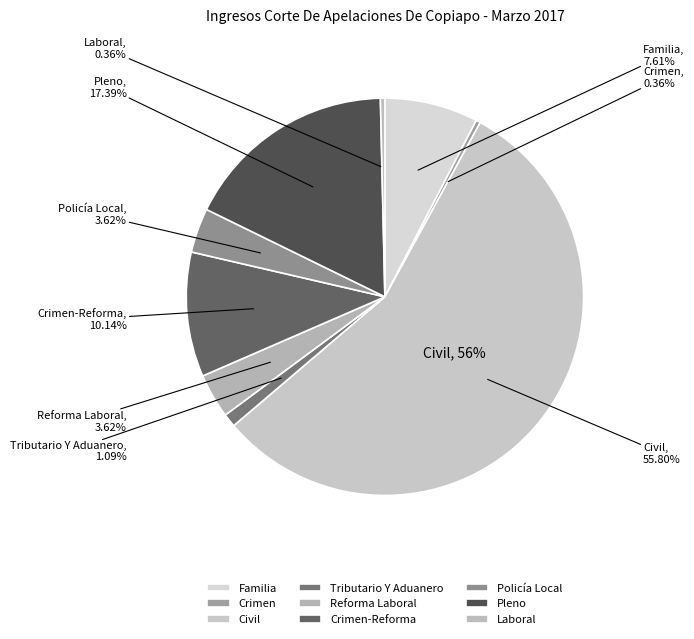

Between Crimen-Reforma and Pleno, which is larger?

Pleno